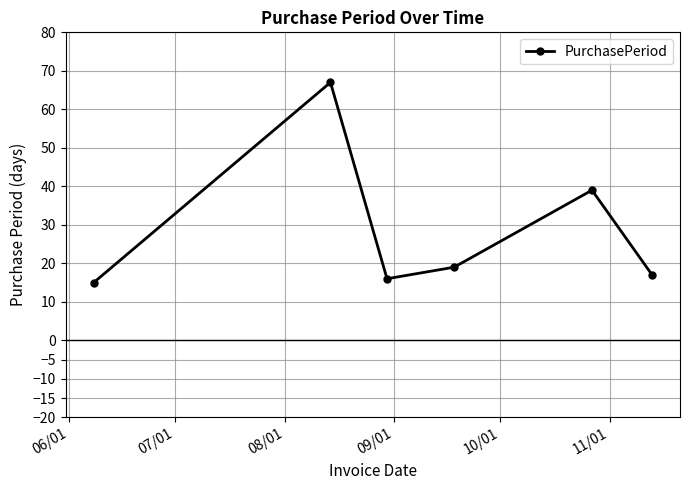

What is the value of the 4th point from the left?

19